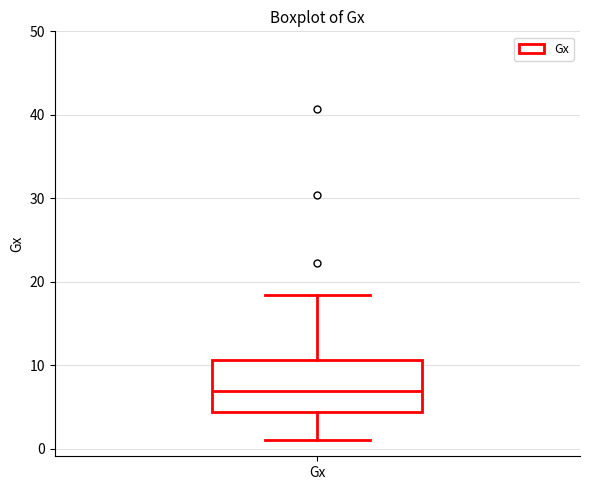

Where is the lower edge of the box for Gx on the y-axis? The values are not printed on the chart, so give them approximately, as read against the axis.

4